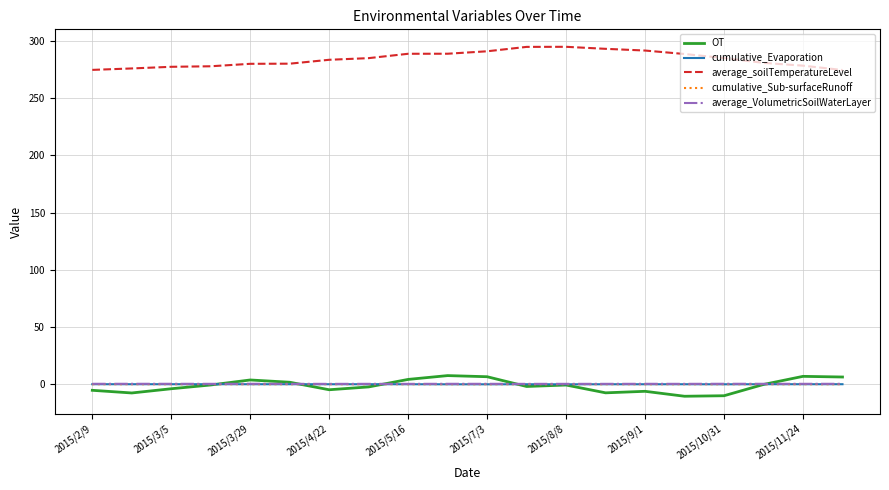

In OT, how many points are higher than both neighbors (excluding endpoints)?

5